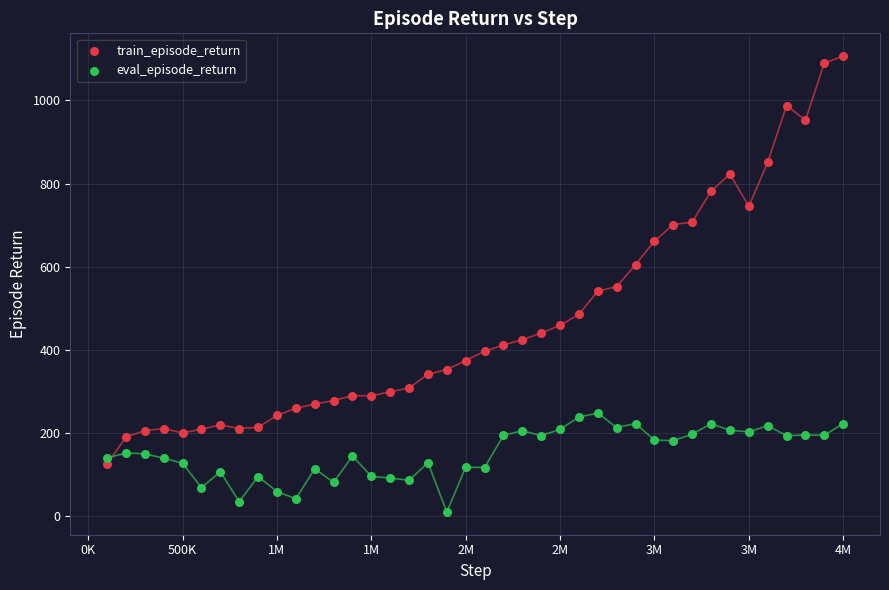

What are all the series names shown in the legend?

train_episode_return, eval_episode_return